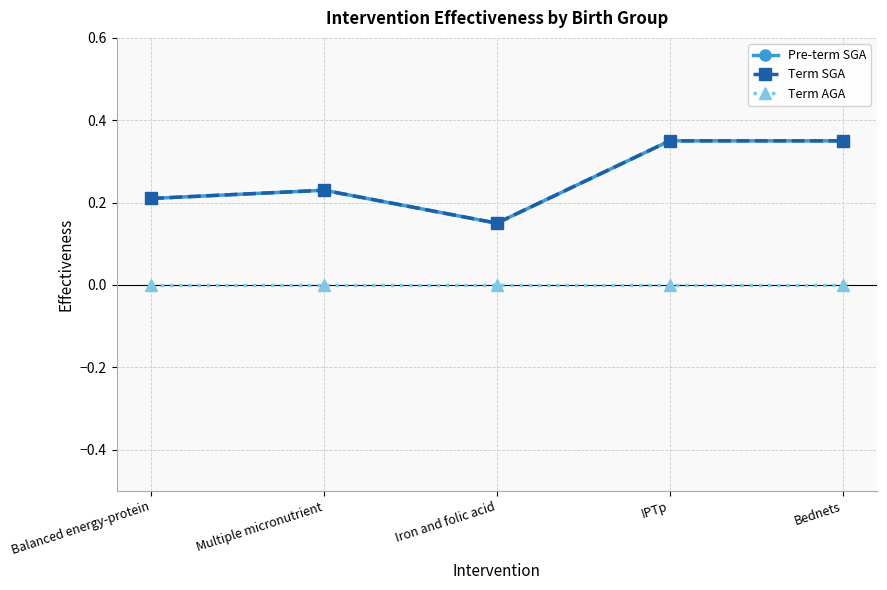

Is this an area chart (filled region under the line)?

No